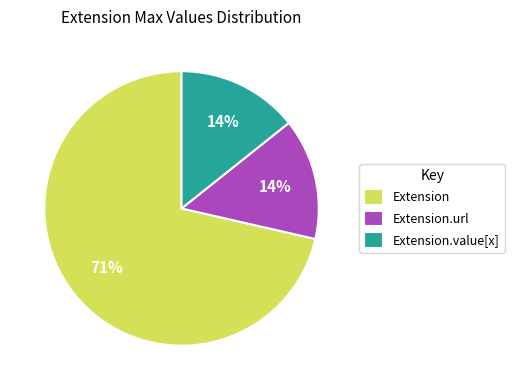

How many segments does this pie chart have?

3